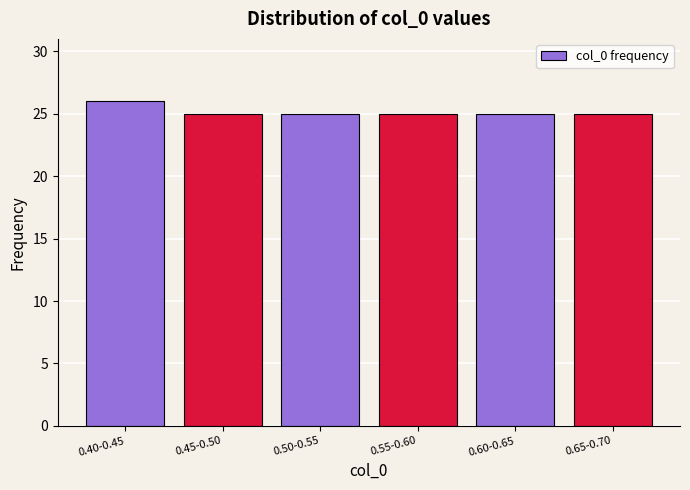

Reading right to left, list all the values displayed in this chart.

0.65-0.70=25	0.60-0.65=25	0.55-0.60=25	0.50-0.55=25	0.45-0.50=25	0.40-0.45=26